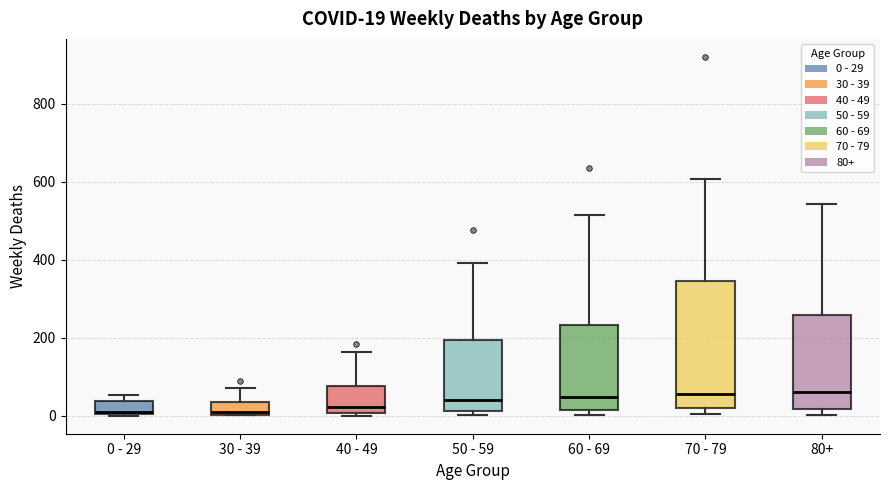

Comparing the boxes themselves (not the whiskers), which one is the tallest?

70 - 79